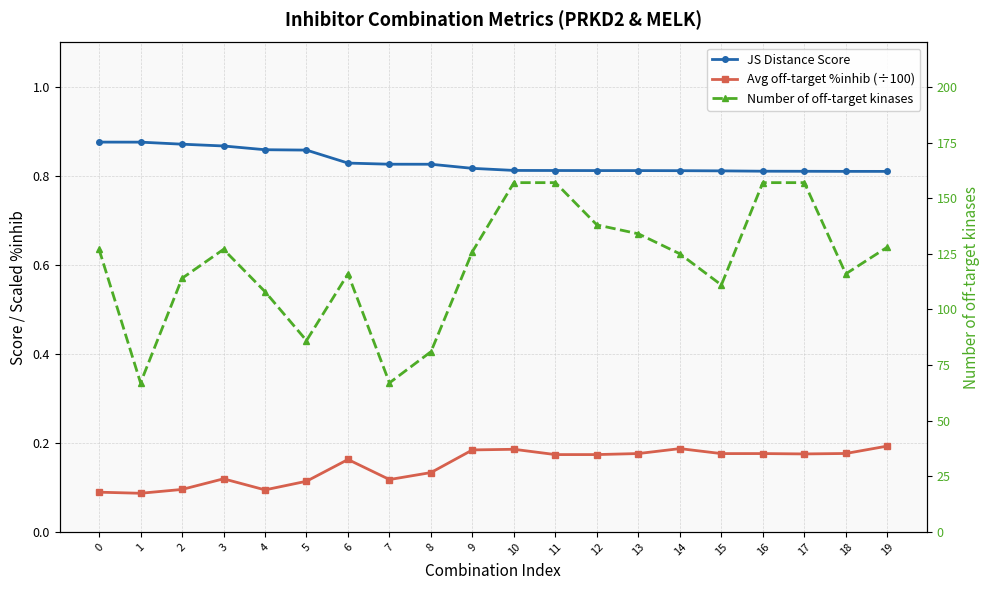

In Avg off-target %inhib (÷100), how many points are lower than both neighbors (excluding endpoints)?

6